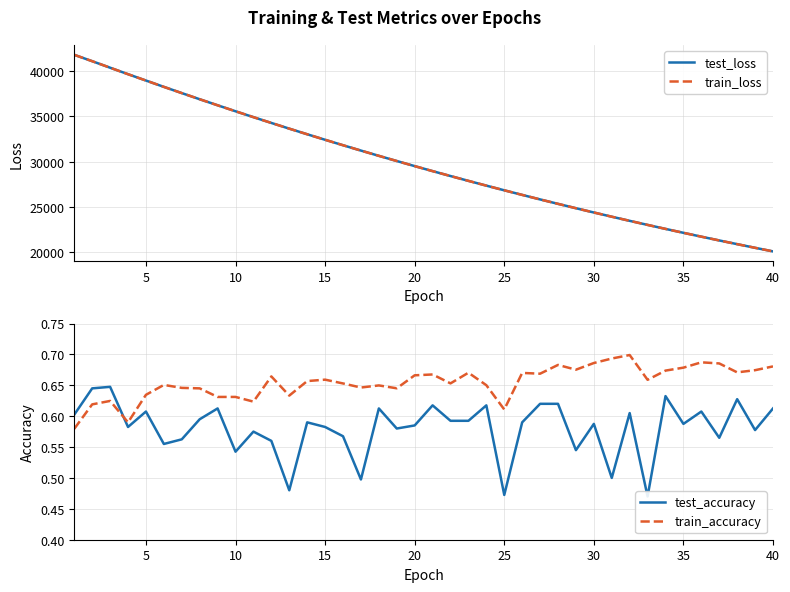

What is the average value of the train_accuracy series?

0.7